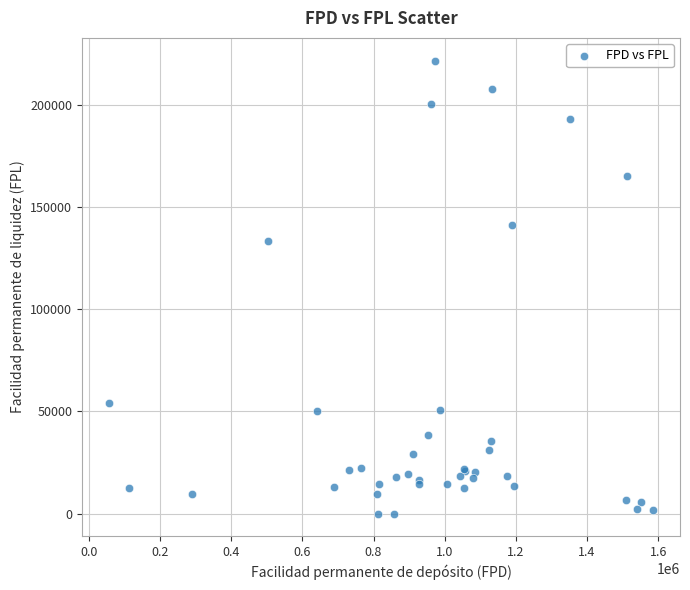

What Y value in the scatter plot is closest to 110871?

133209